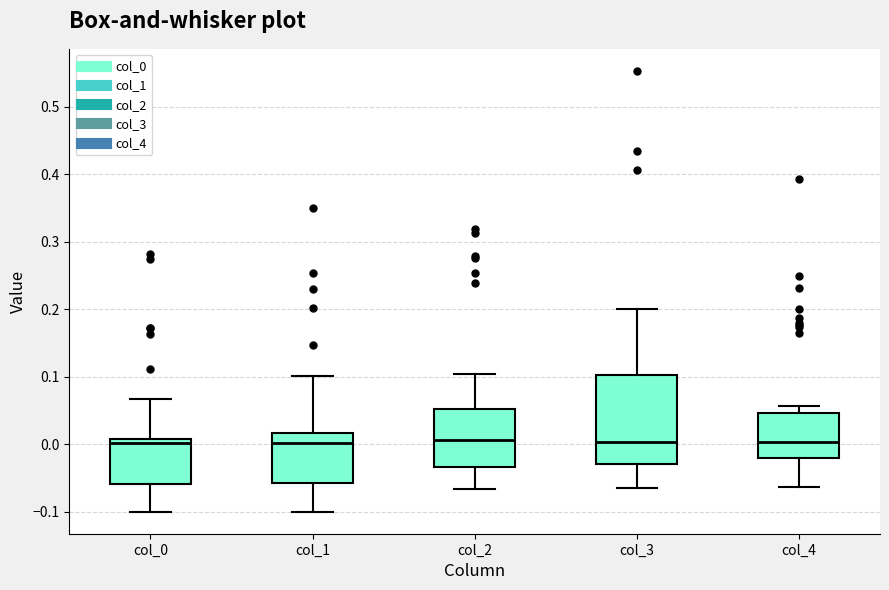

Where is the upper edge of the box for col_0 on the y-axis? The values are not printed on the chart, so give them approximately, as read against the axis.

0.01